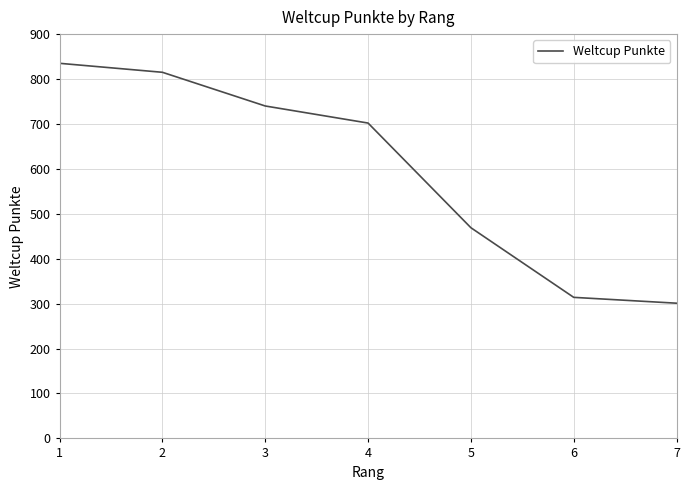

What is the ratio of the value at 5 to the value at 2?

0.6